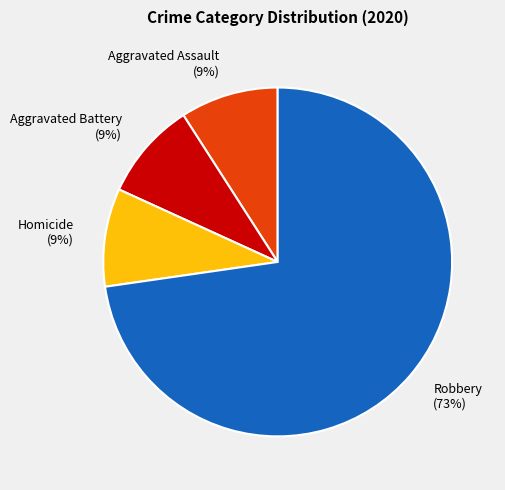

Between Robbery (73%) and Aggravated Assault (9%), which is larger?

Robbery (73%)